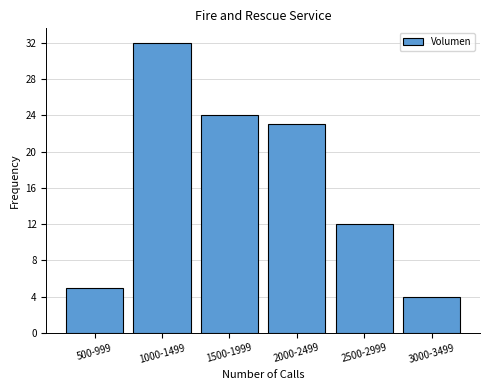

Reading left to right, transcribe all the data shown in this chart.

5	32	24	23	12	4